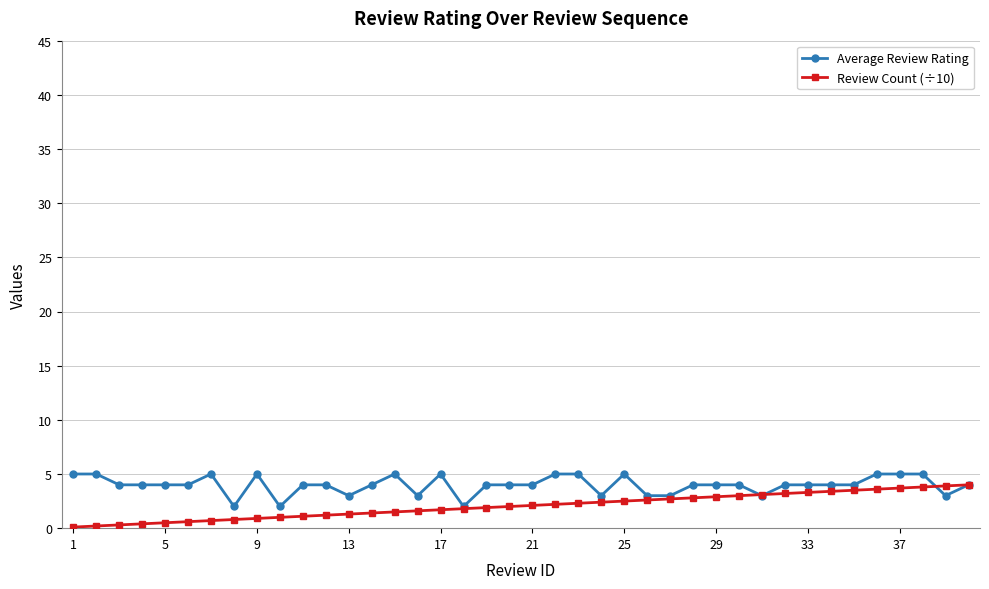

List the series in order of their peak value, highest first.

Average Review Rating, Review Count (÷10)